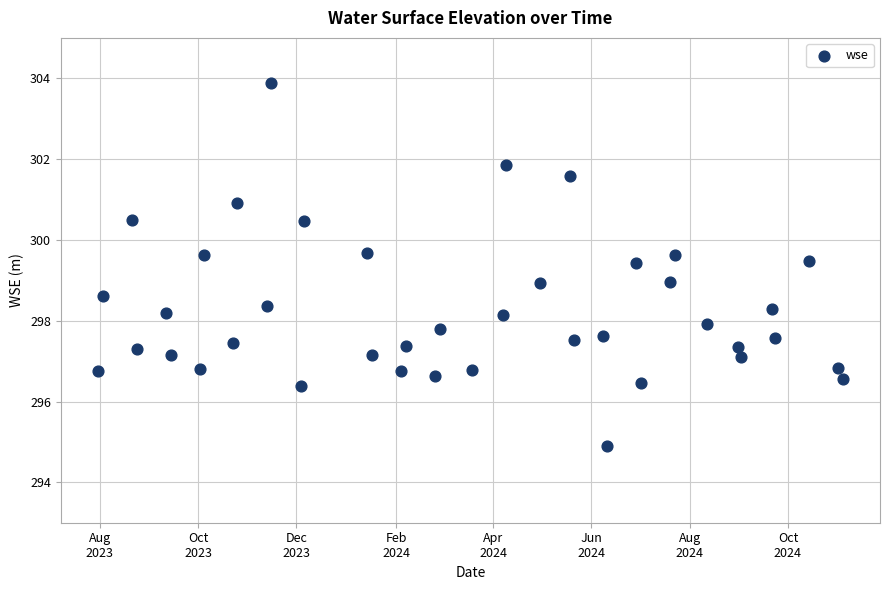

What is the range of Y values (max minus min)?

9.0